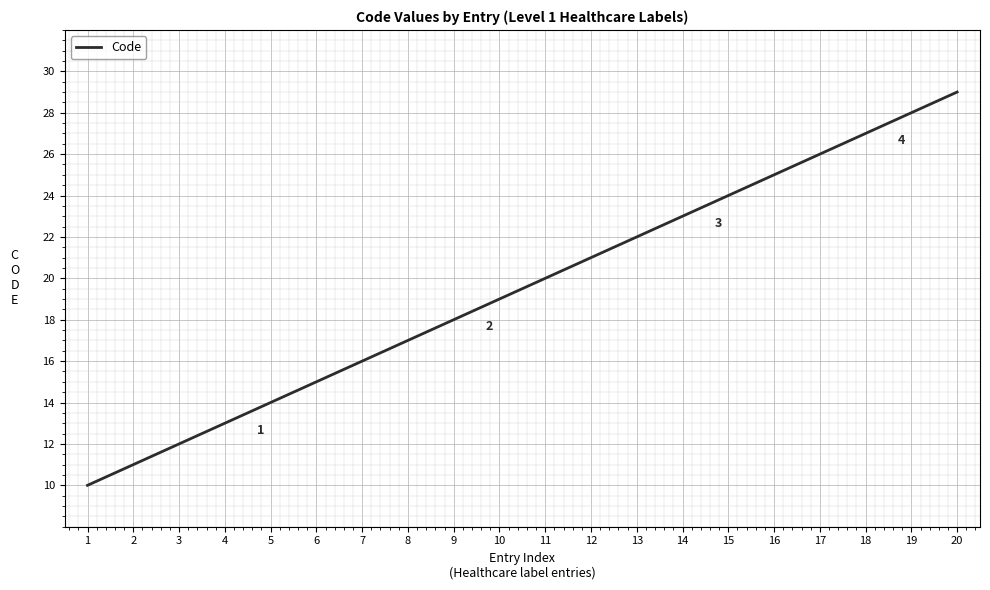

Is it true that the value at 11 is 20?

True